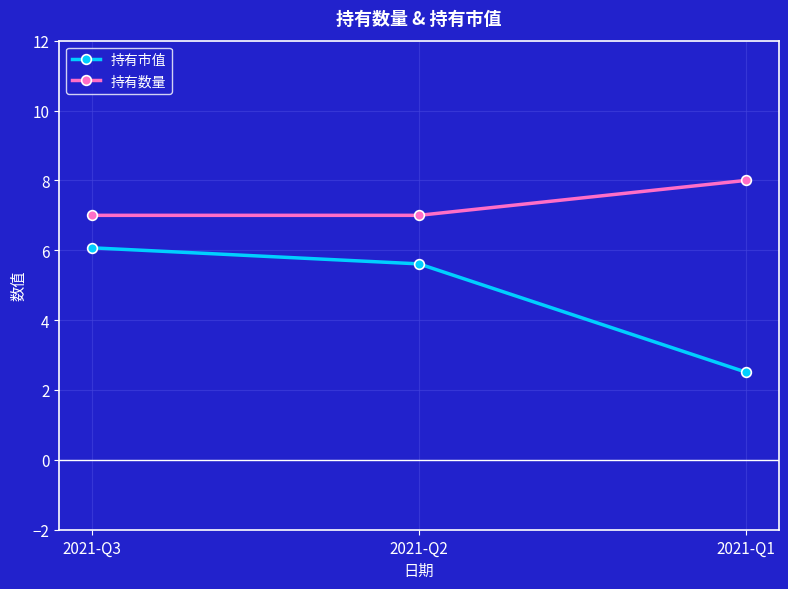

Is the value of 持有数量 at 2021-Q3 greater than the value of 持有市值 at 2021-Q2?

Yes